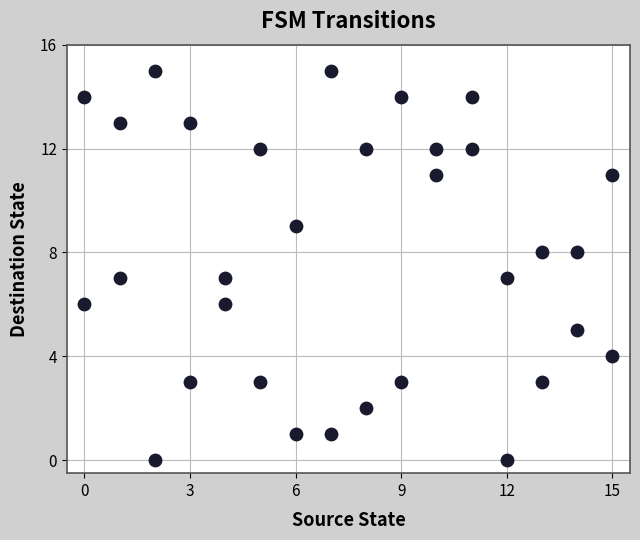

What is the range of X values (max minus min)?

15